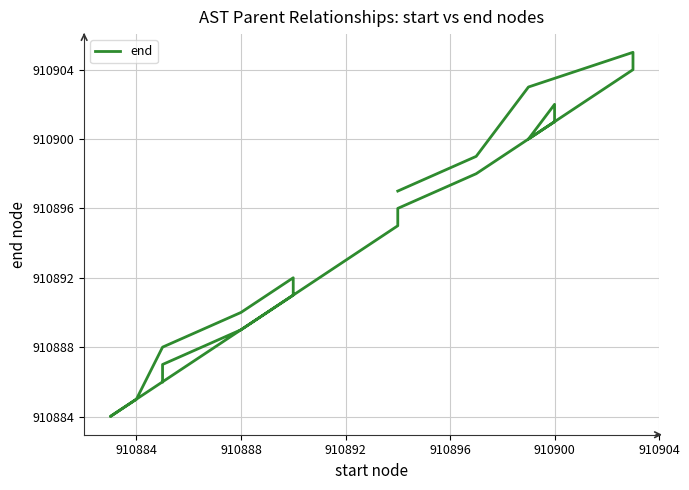

What is the sum of all values?

18217892